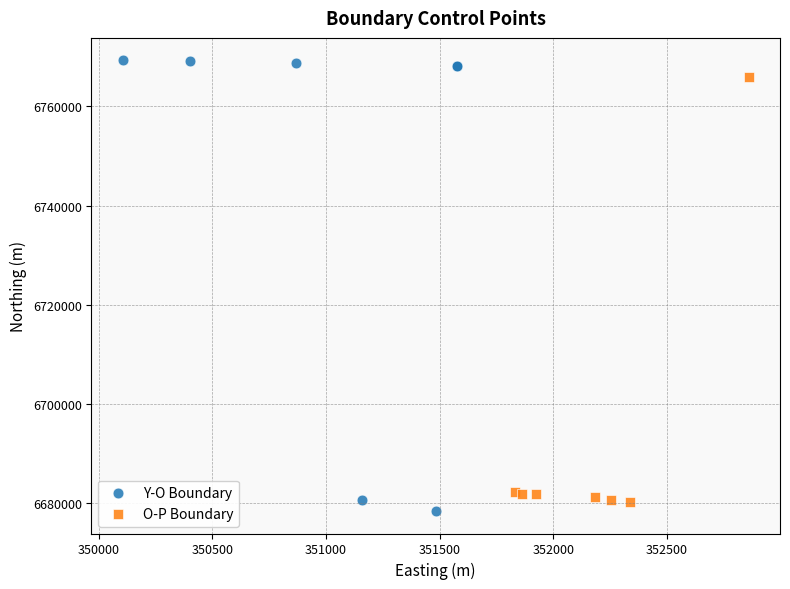

Which series has the widest spread of Y values?

Y-O Boundary